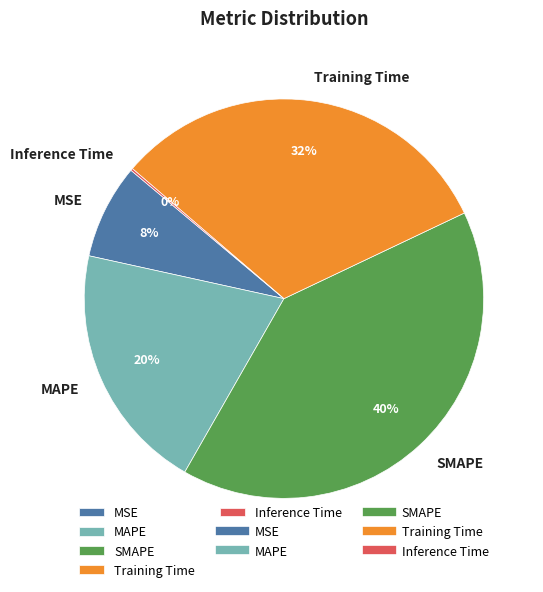

Is the sum of Training Time and SMAPE greater than half?

Yes